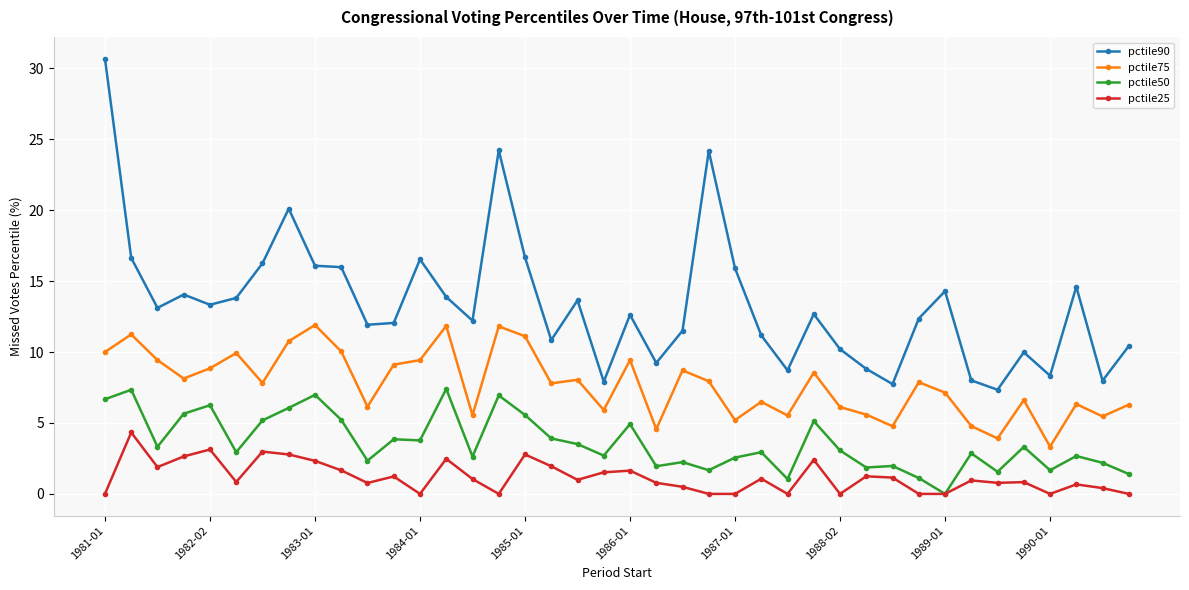

What is the value of the pctile90 point at the 27th from the left?

8.7